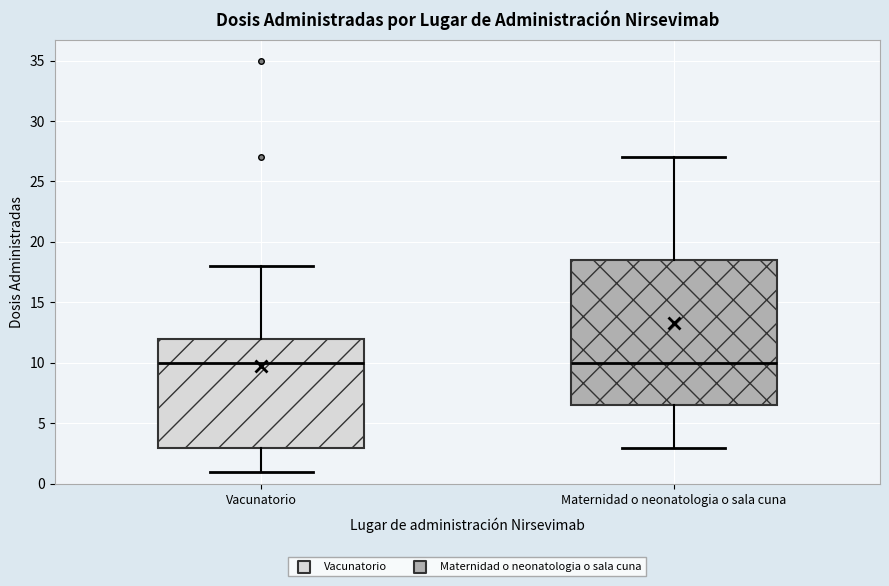

Where is the lower edge of the box for Vacunatorio on the y-axis? The values are not printed on the chart, so give them approximately, as read against the axis.

3.0